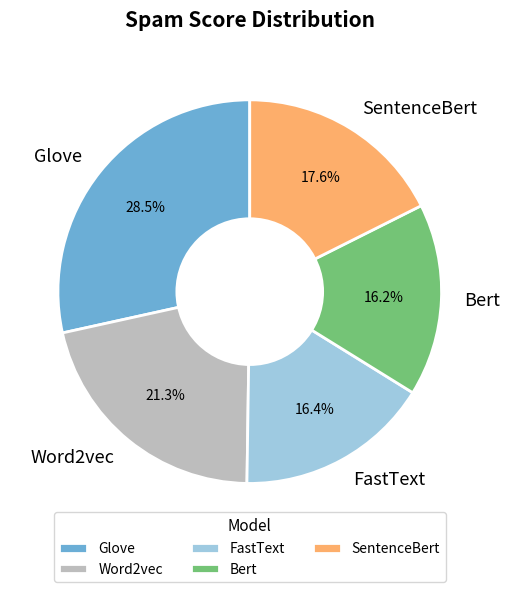

What percentage is the Bert slice, to the nearest percent?

16%